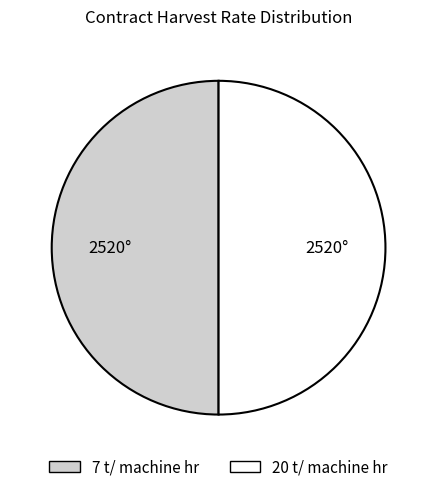

How many segments does this pie chart have?

2